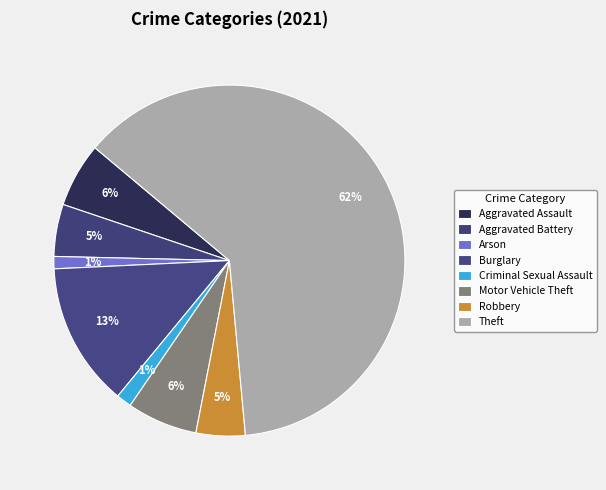

Between Aggravated Assault and Robbery, which is larger?

Aggravated Assault